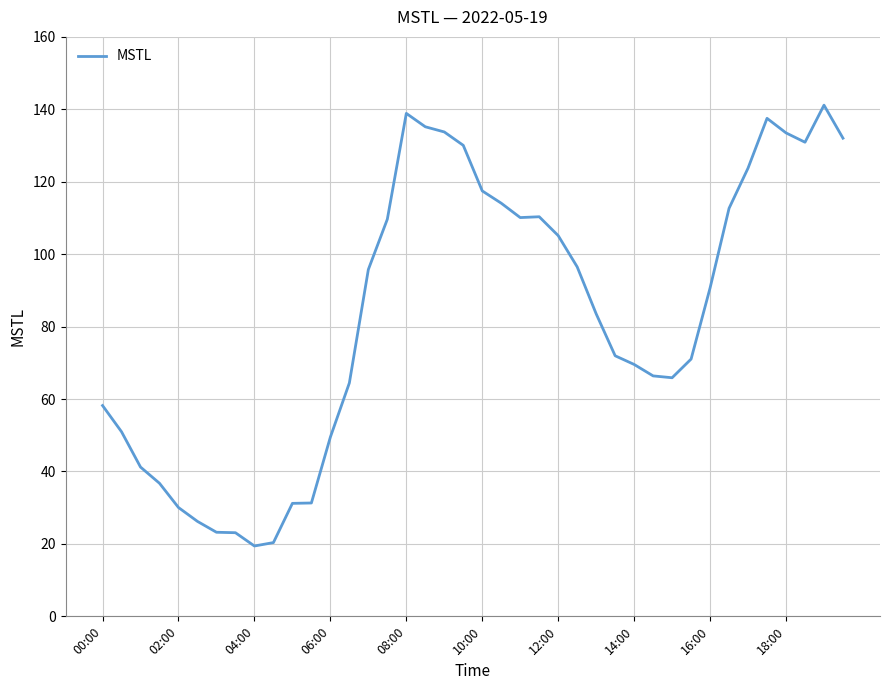

What is the sum of all values?

3333.4